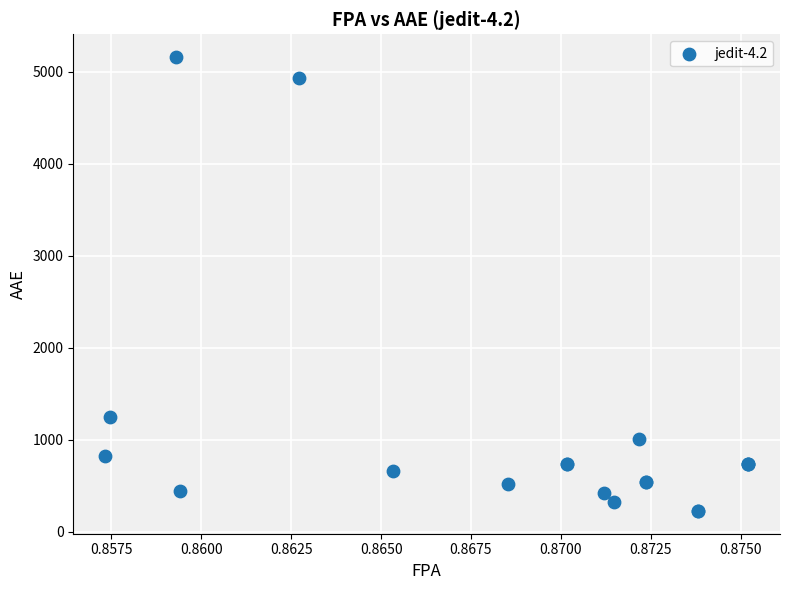

What Y value in the scatter plot is closest to 2690?

1247.8